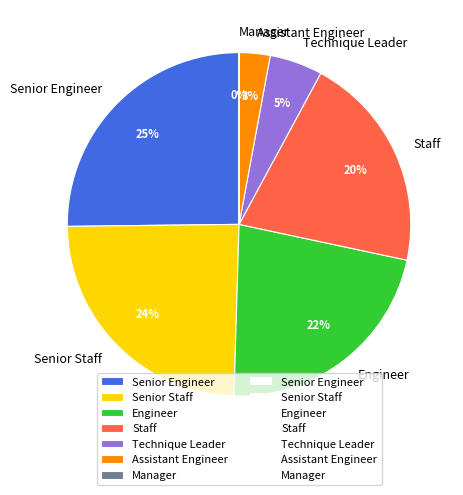

Does Senior Engineer represent more than half of the total?

No